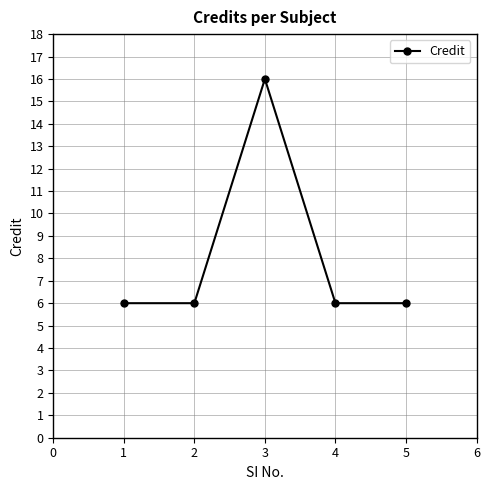

What is the difference between the values at 3 and 2?

10